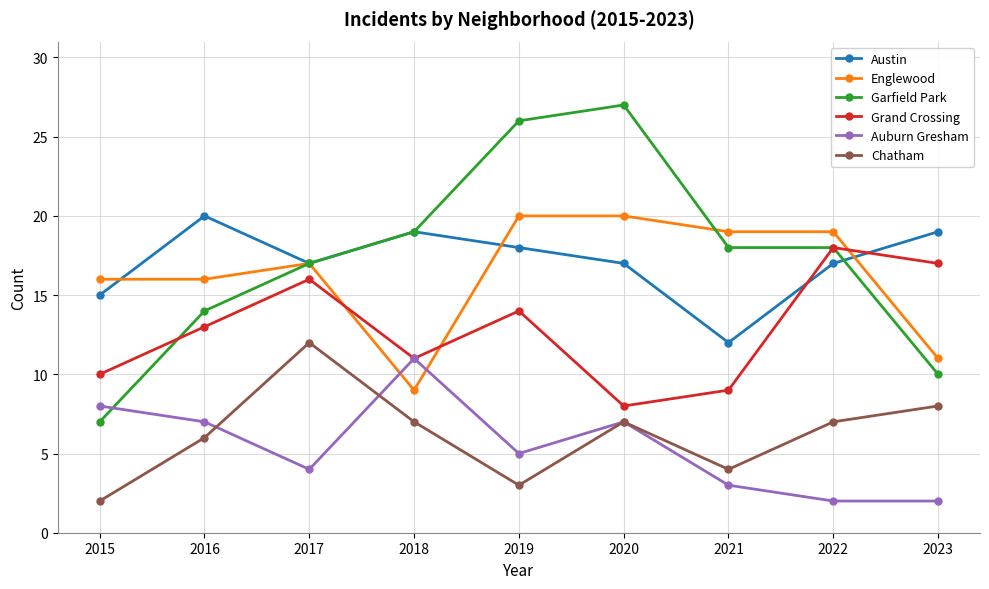

Reading left to right, transcribe all the data shown in this chart.

Austin: 15	20	17	19	18	17	12	17	19
Englewood: 16	16	17	9	20	20	19	19	11
Garfield Park: 7	14	17	19	26	27	18	18	10
Grand Crossing: 10	13	16	11	14	8	9	18	17
Auburn Gresham: 8	7	4	11	5	7	3	2	2
Chatham: 2	6	12	7	3	7	4	7	8